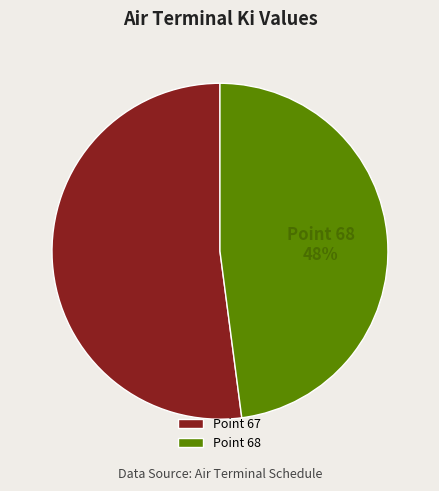

Which slice is the largest?

Point 67